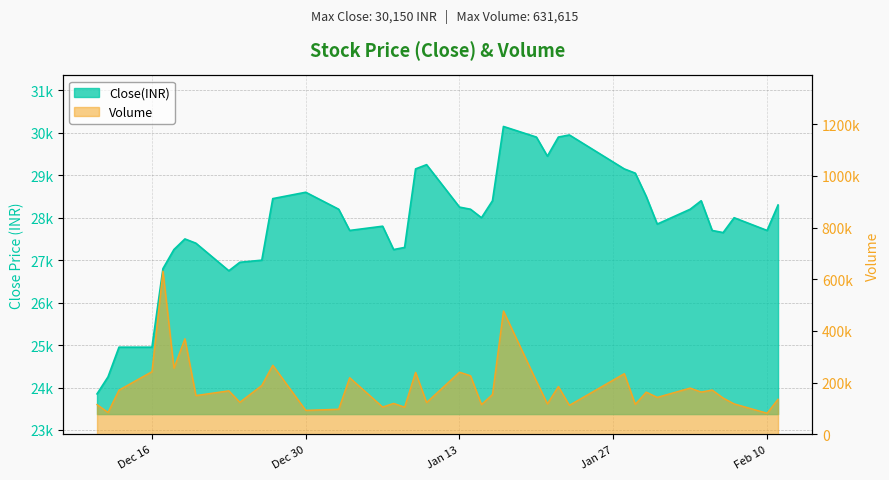

Which has a higher value, 2020-01-13 or 2019-12-18?

2020-01-13